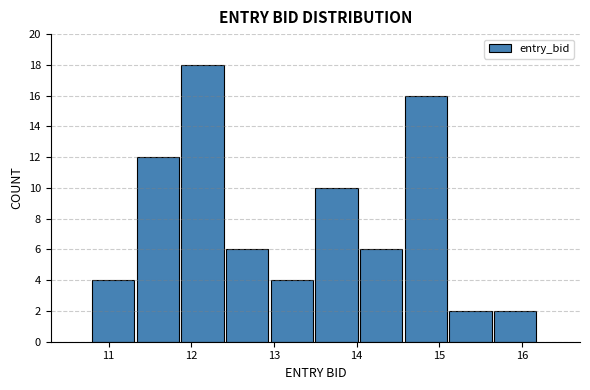

How tall is the bar that spans 11.88 to 12.42 on the x-axis? Neither the bar edges nor the heights are printed on the chart, so give them approximately, as read against the axes.

18